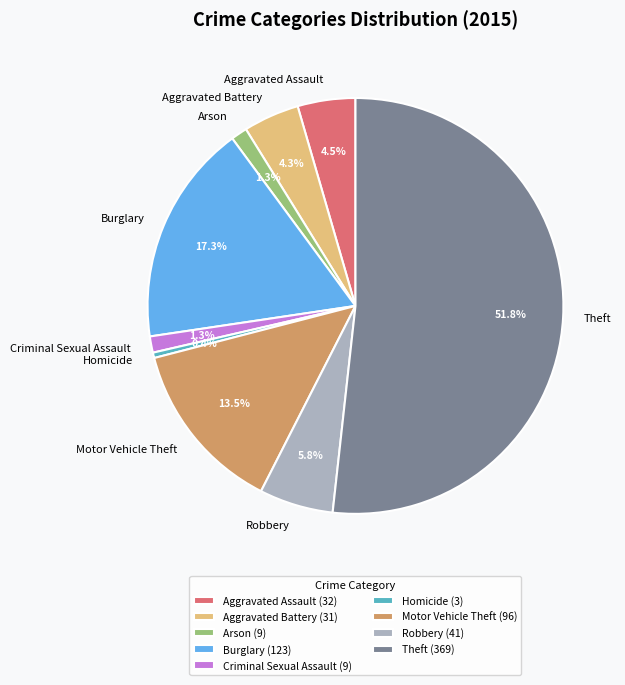

Which slice is the smallest?

Homicide